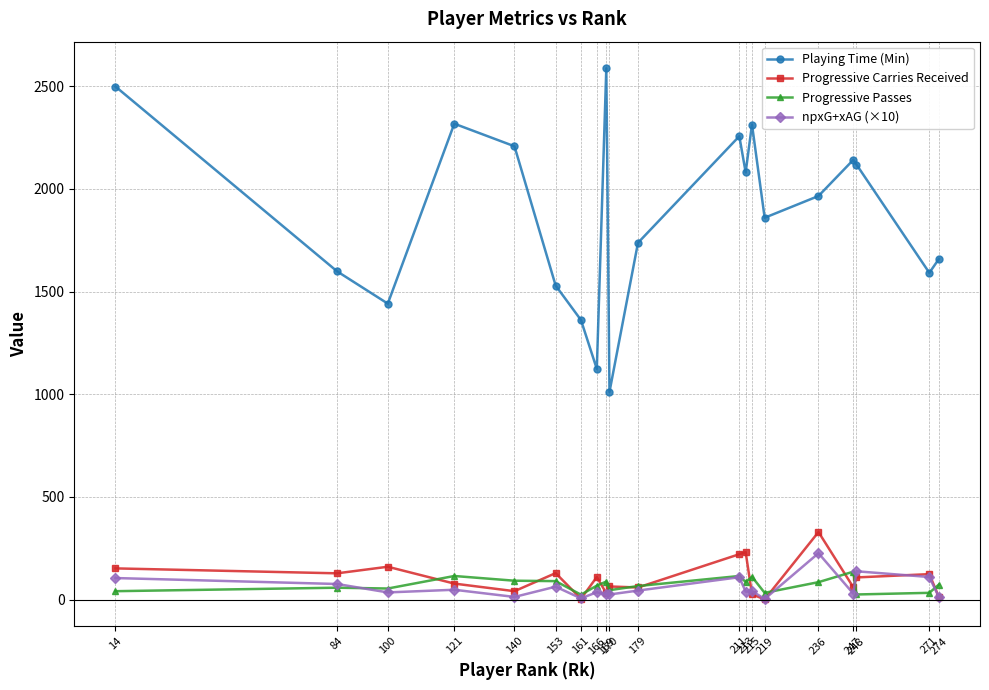

What is the spread (max minus min) of values at 166?

1087